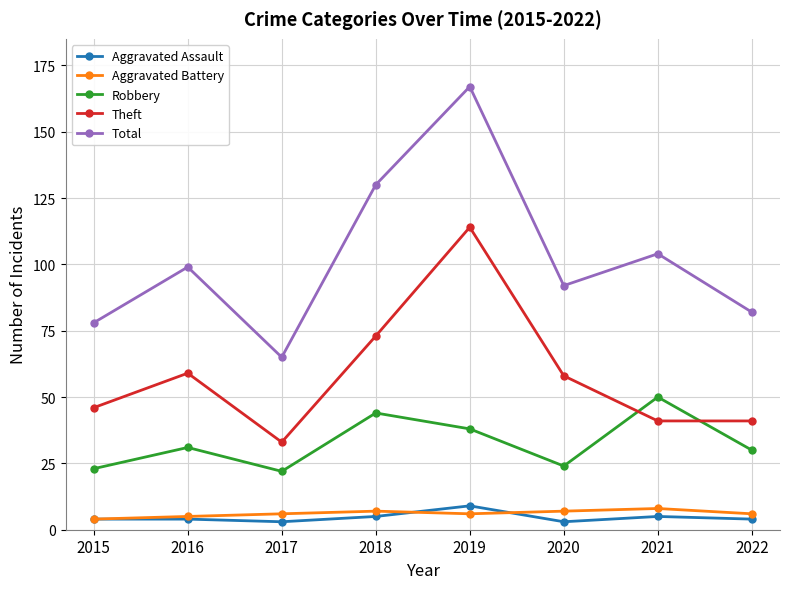

The value of Theft at 2022 is 41. True or false?

True